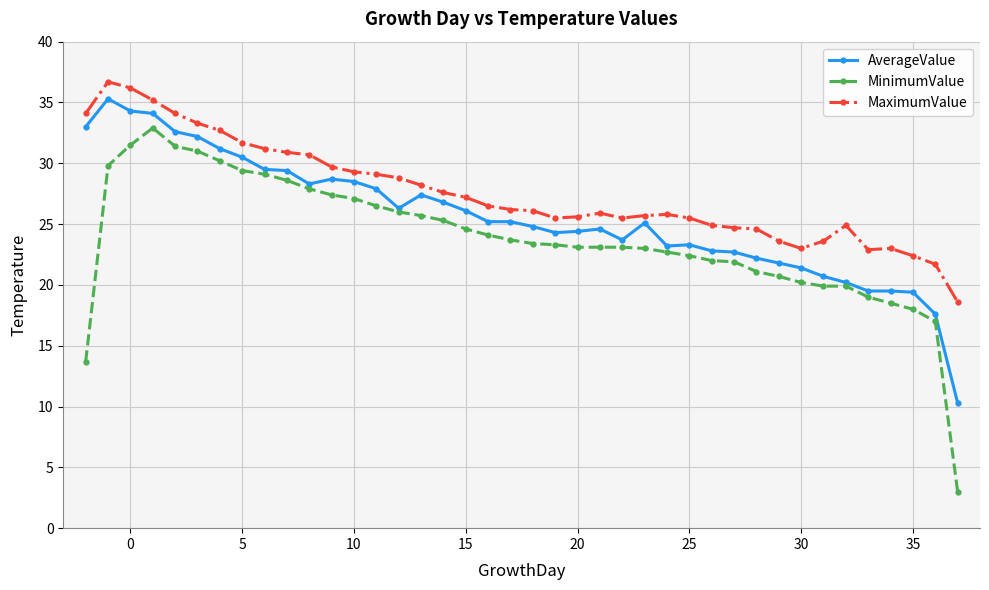

What is the value of the AverageValue point at the 36th from the left?

19.5